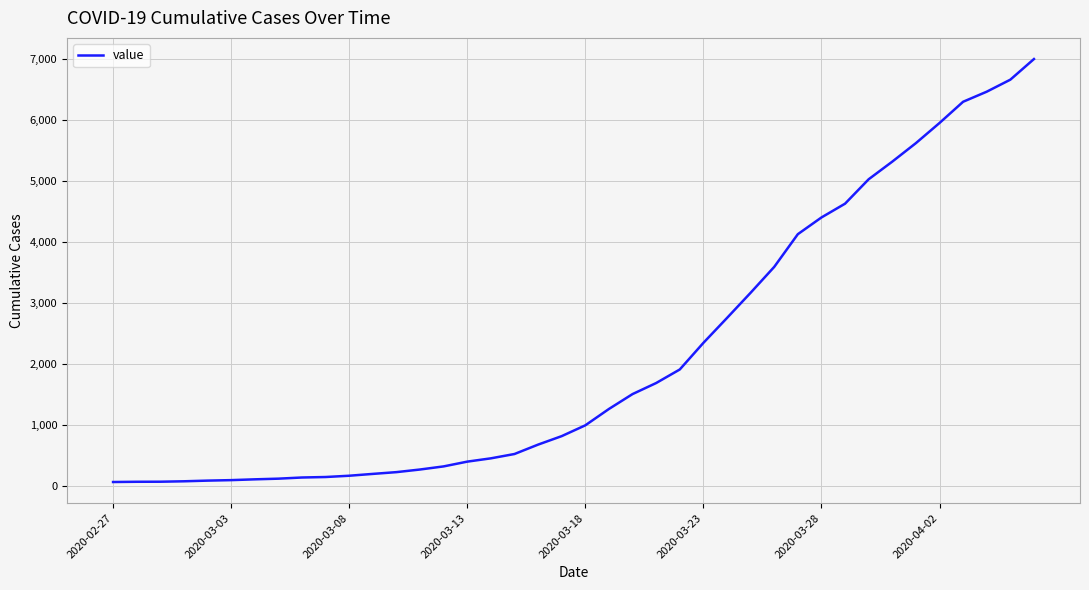

What is the difference between the maximum and minimum values?

6931